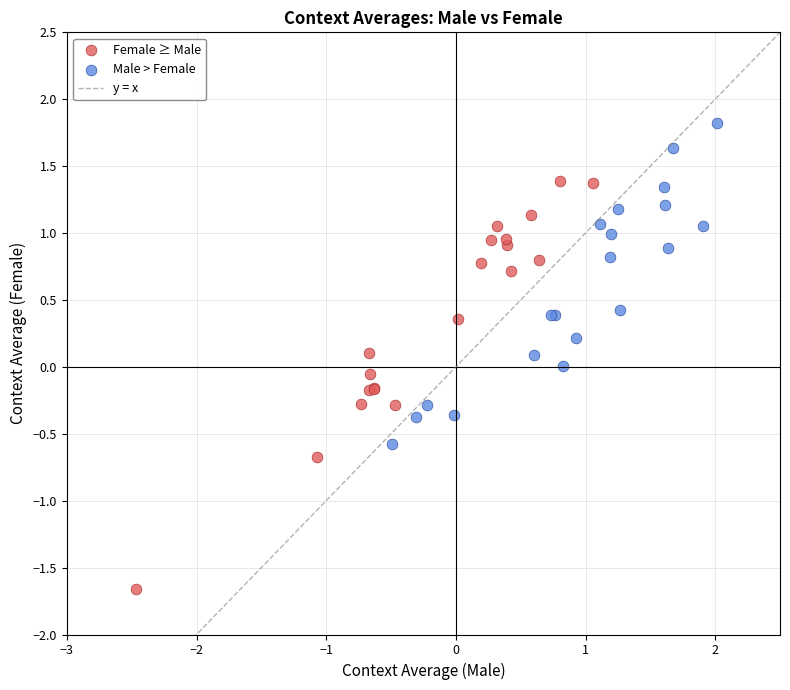

Which series reaches the minimum Y coordinate?

Female ≥ Male